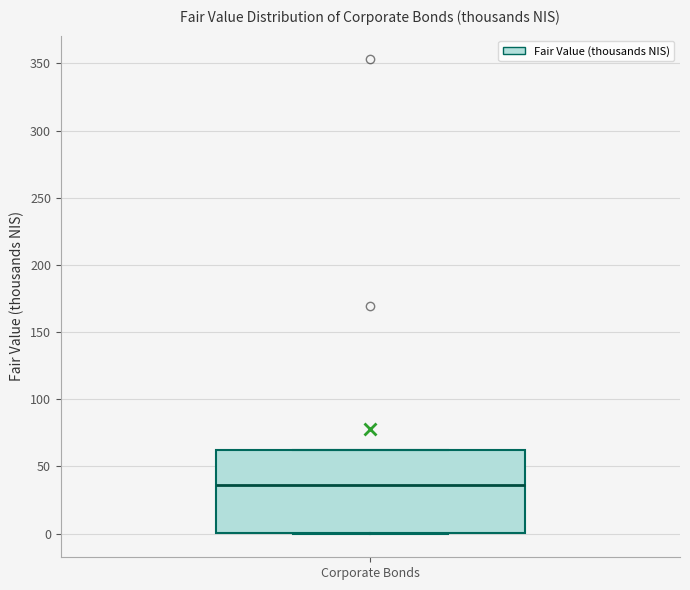

Read this box plot against the y-axis: the position of the median line, the range covered by the box, and the ends of both whiskers. The values are not printed on the chart, so give them approximately, as read against the axis.

median 35, box 0 to 60, whiskers 0 to 60